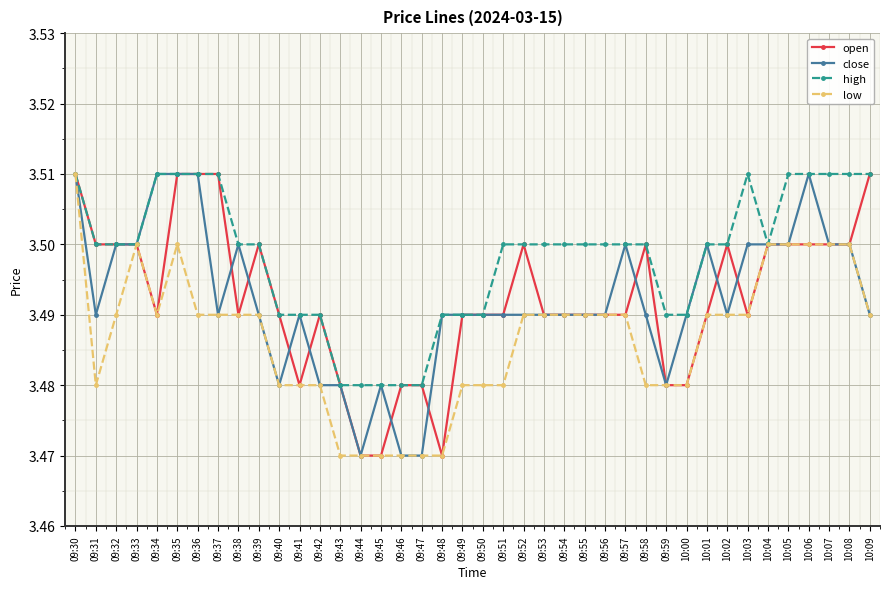

True or false: close has more than 0 interior local peaks.

True